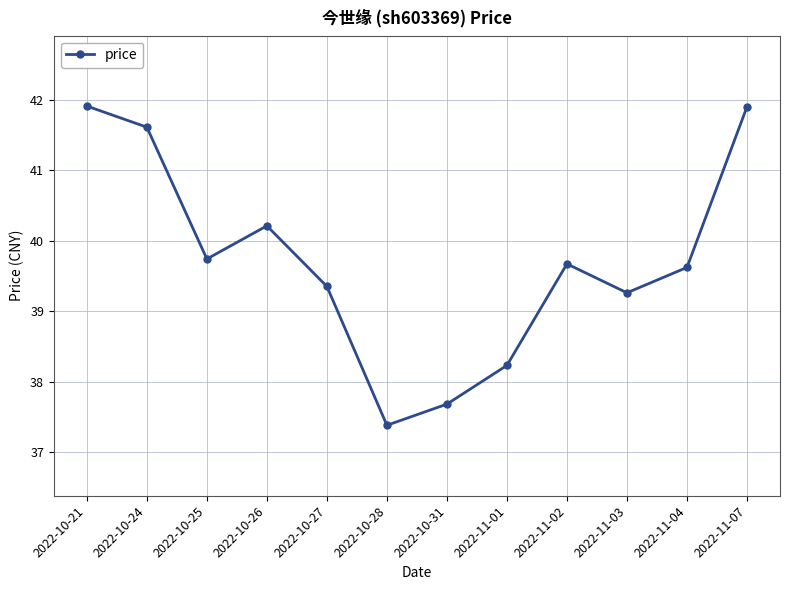

How many series are shown in this chart?

1